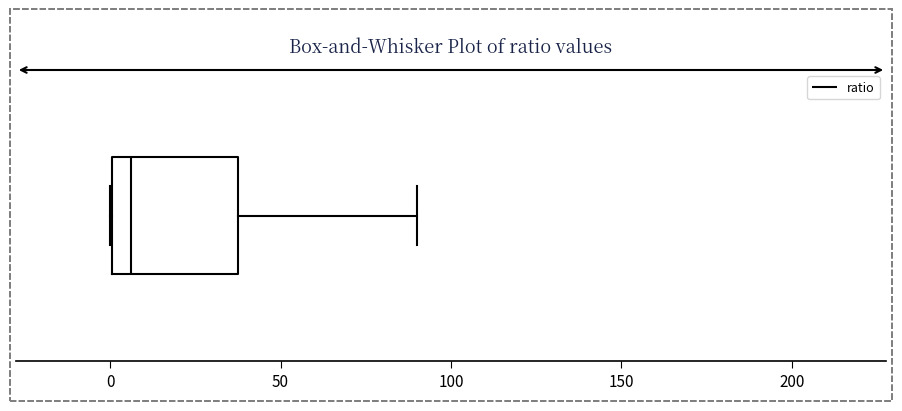

Read this box plot against the x-axis: the position of the median line, the range covered by the box, and the ends of both whiskers. The values are not printed on the chart, so give them approximately, as read against the axis.

median 5, box 0 to 40, whiskers 0 to 90